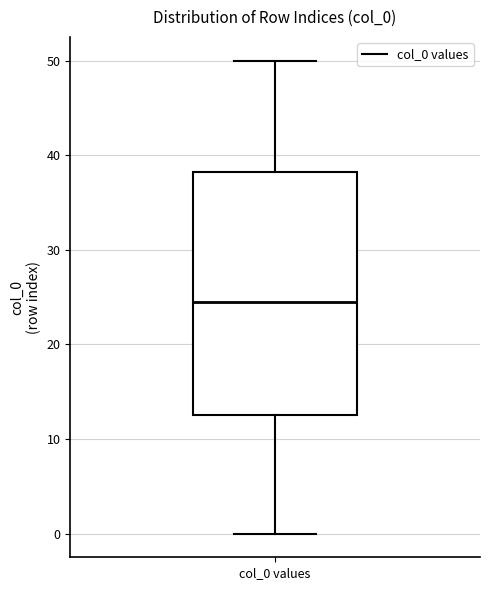

Read this box plot against the y-axis: the position of the median line, the range covered by the box, and the ends of both whiskers. The values are not printed on the chart, so give them approximately, as read against the axis.

median 25, box 13 to 38, whiskers 0 to 50